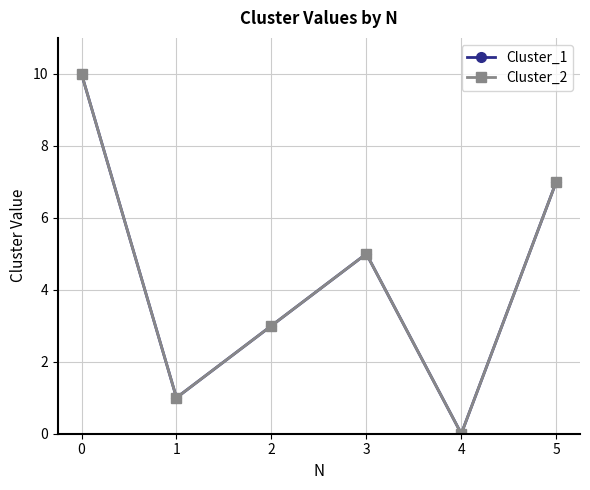

How many interior local valleys does the Cluster_2 series have?

2